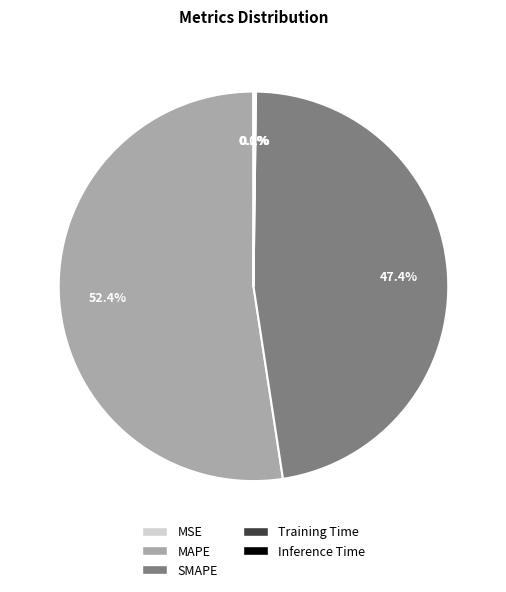

To the nearest percent, what is the combined percentage of MAPE and SMAPE?

100%